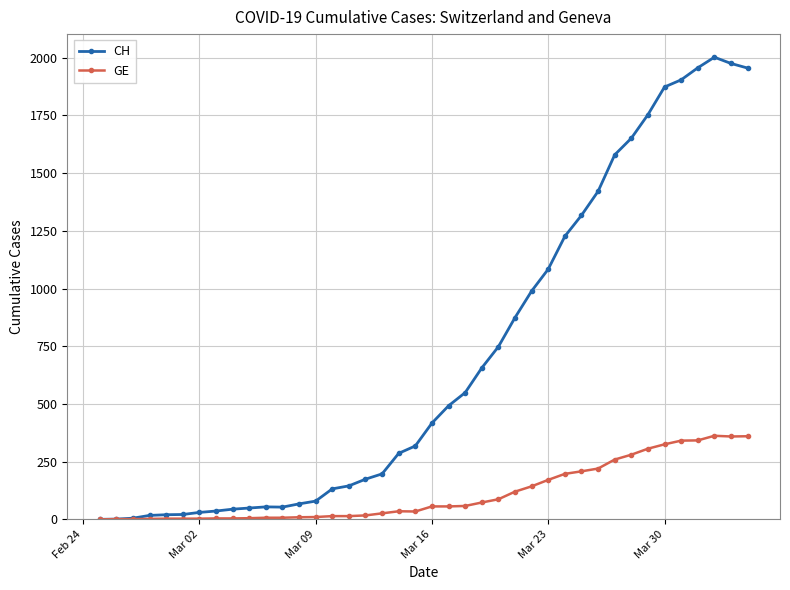

What is the maximum value for GE?

362